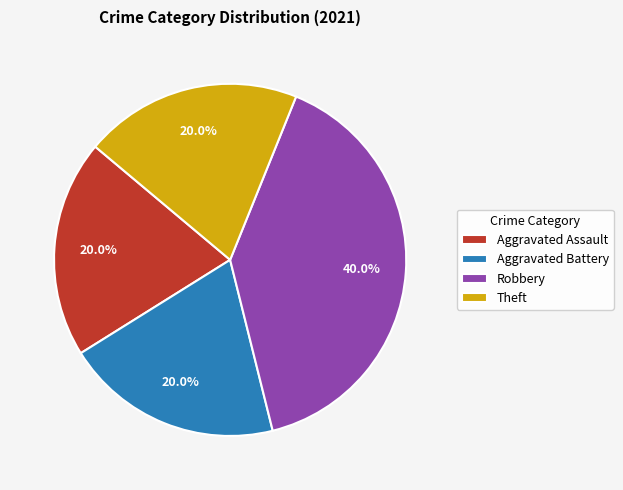

To the nearest percent, what percentage of the pie is Aggravated Assault?

20%